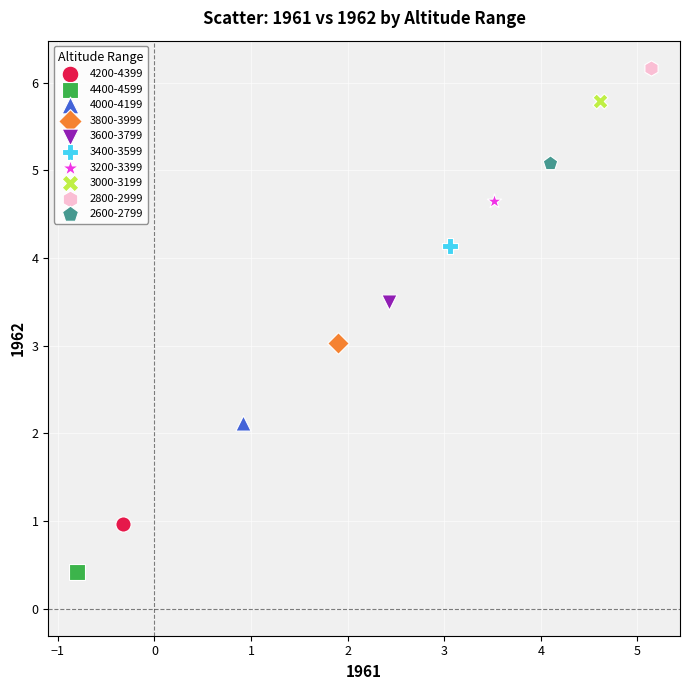

Which series contains the highest Y value?

2800-2999